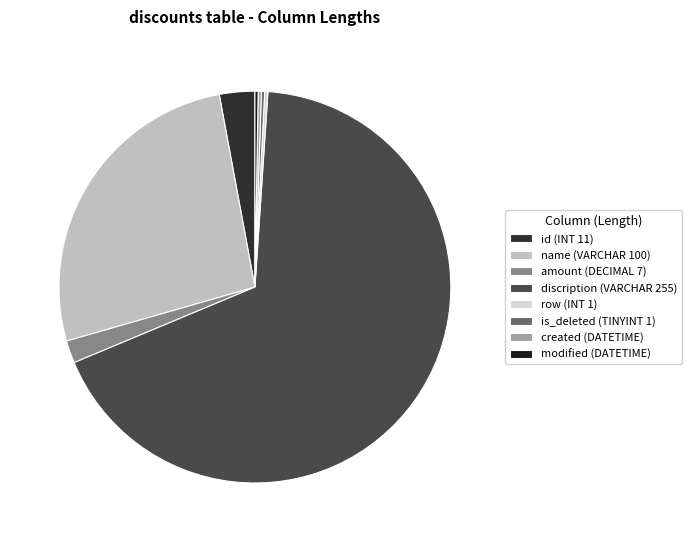

How many segments does this pie chart have?

8